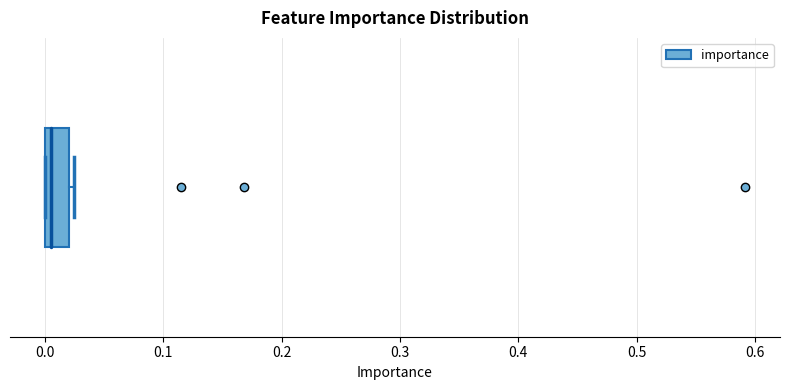

Transcribe this box plot: give where the median line is, the range the box spans, and where the two whiskers end, as read against the x-axis. The values are not printed on the chart, so give them approximately, as read against the axis.

median 0.01, box 0.00 to 0.02, whiskers 0.00 to 0.02 (just right of the box's right edge)